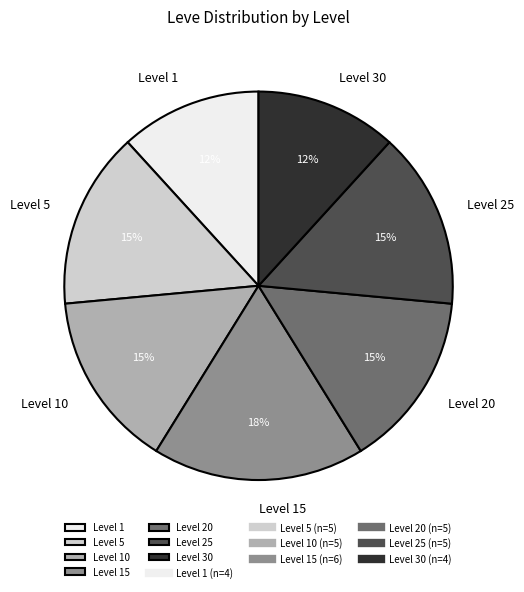

To the nearest percent, what percentage of the pie is Level 20?

15%